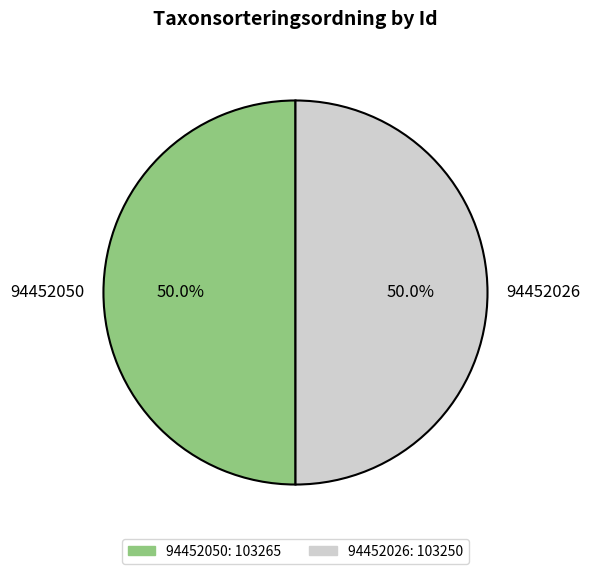

What percentage is the 94452050 slice, to the nearest percent?

50%